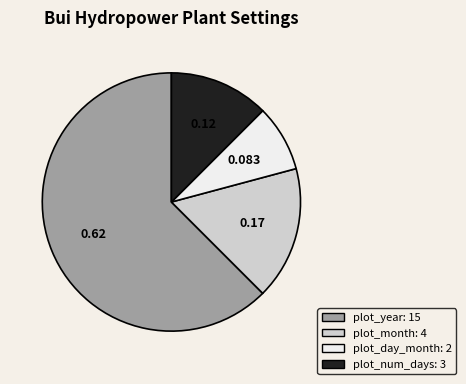

Is there any slice that represents more than half of the pie?

Yes